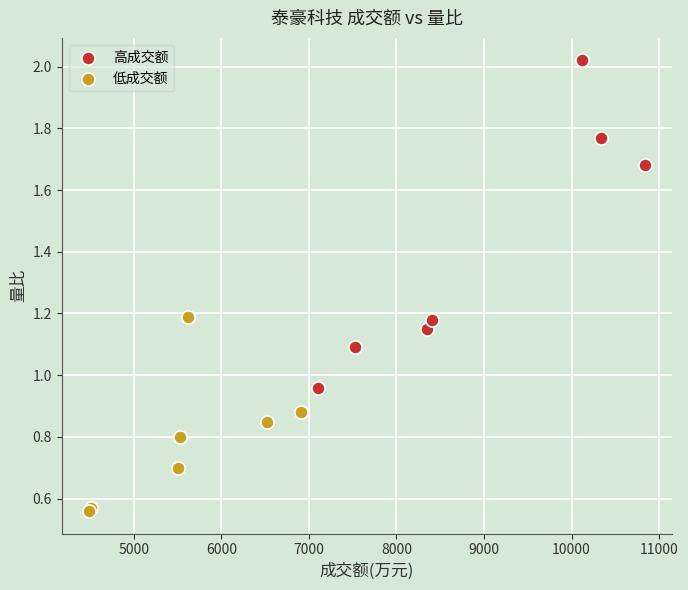

Which series contains the highest Y value?

高成交额